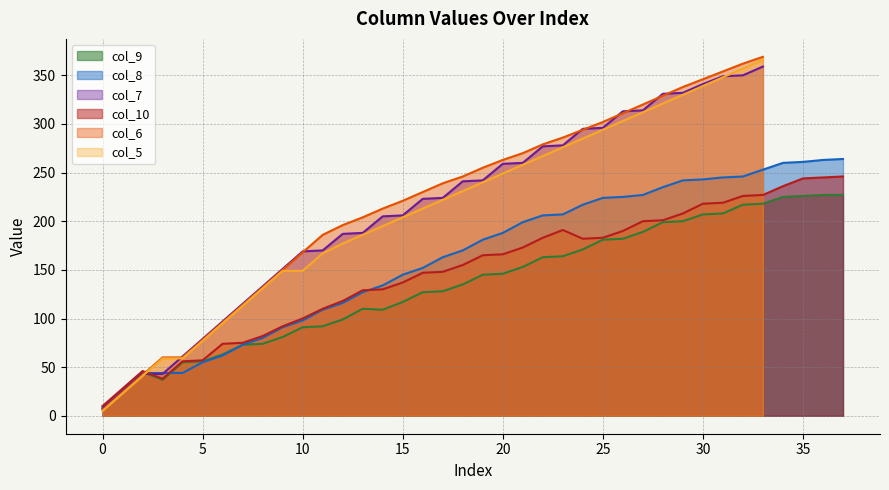

Where do col_10 and col_8 first cross each other?

2 and 3